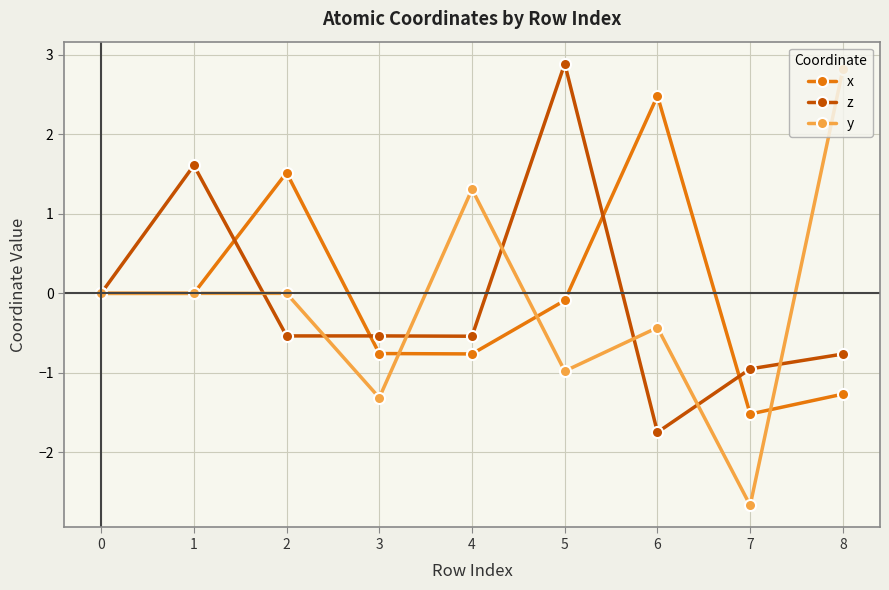

What is the sum of all y values?

-1.3